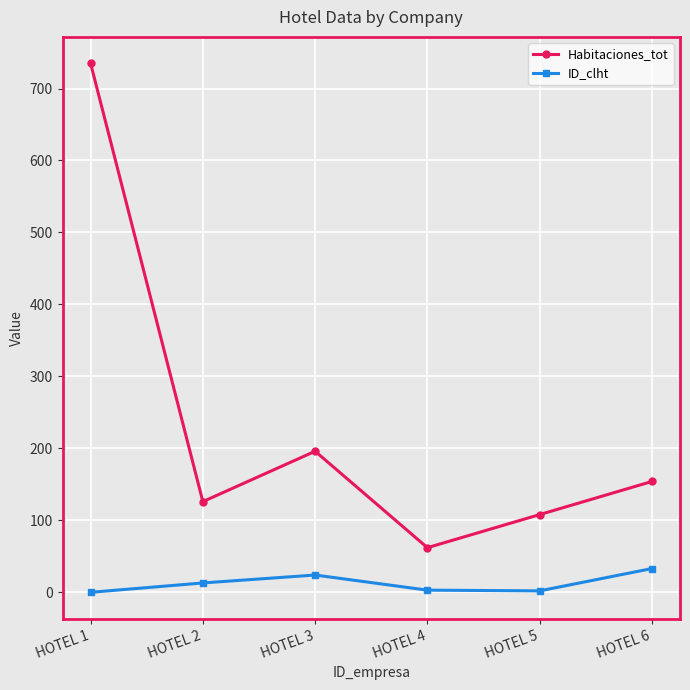

At how many categories does at least one series exceed 114?

4